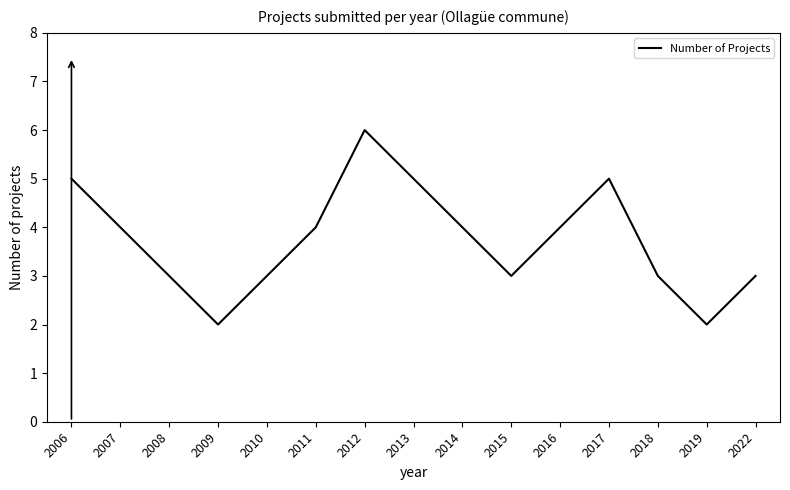

True or false: the data shows 2 at 2009.

True